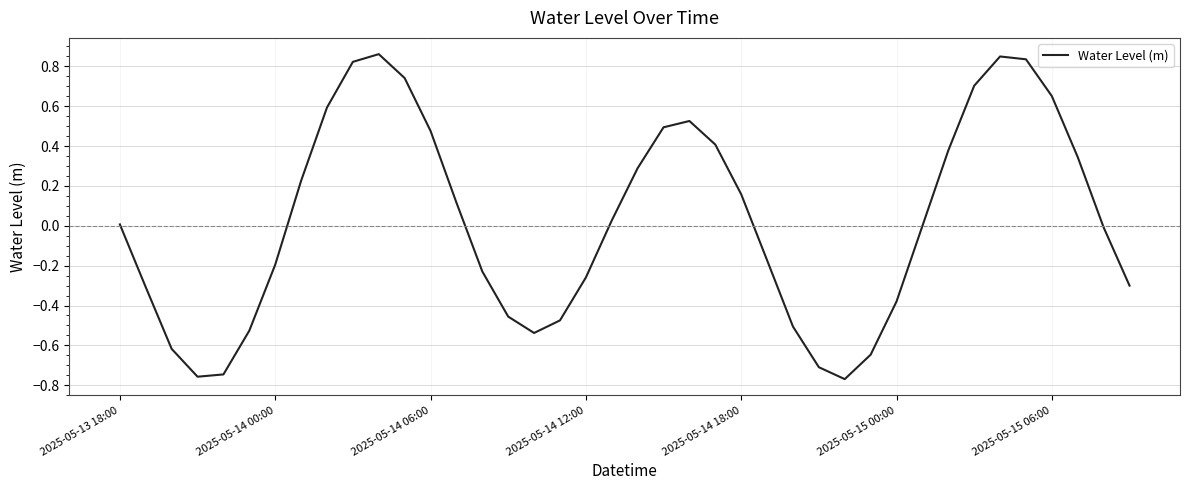

What is the difference between the maximum and minimum values?

1.6